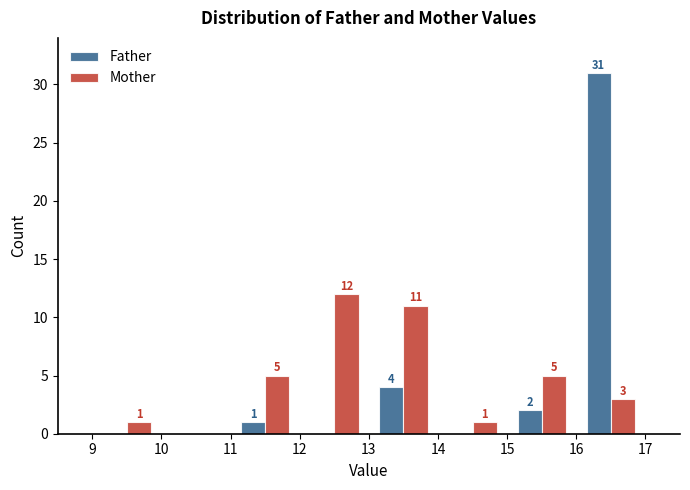

In the Father series, which range on the x-axis has the tallest bar?

16 to 17